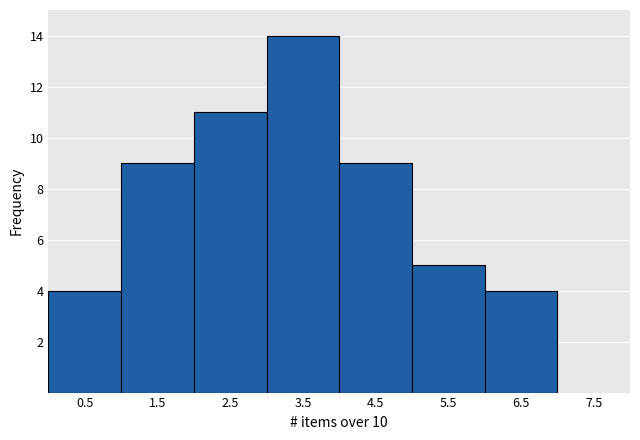

Which range on the x-axis has the tallest bar?

3 to 4